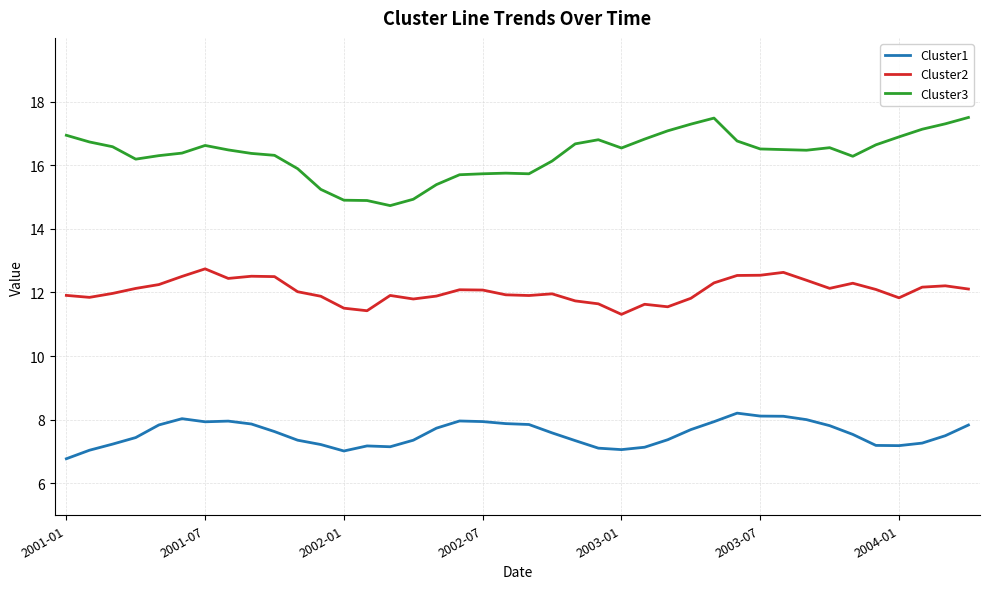

Does the chart have visible grid lines?

Yes